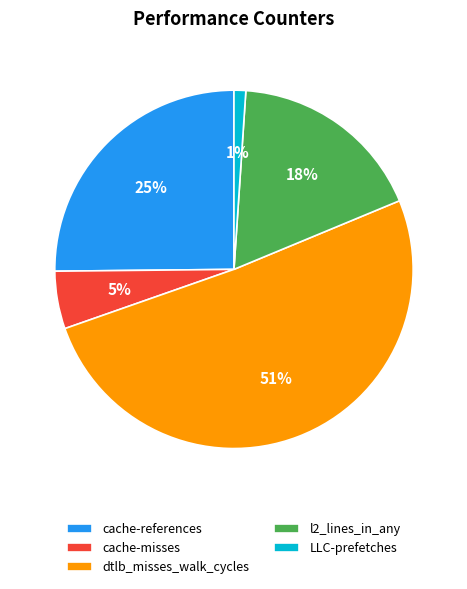

To the nearest percent, what is the difference between the LLC-prefetches and dtlb_misses_walk_cycles slice percentages?

50%